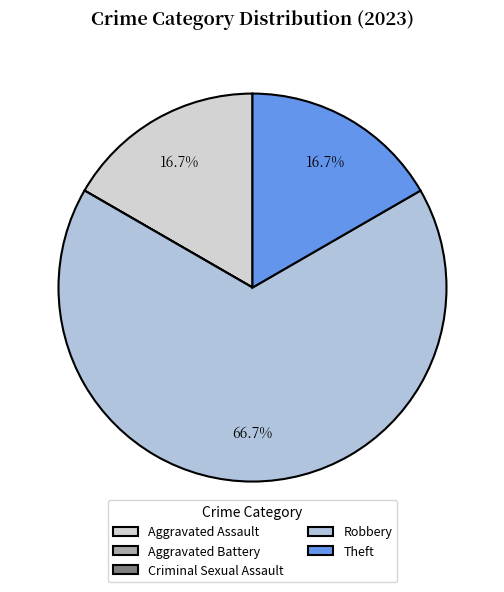

To the nearest percent, what is the difference between the Theft and Criminal Sexual Assault slice percentages?

17%